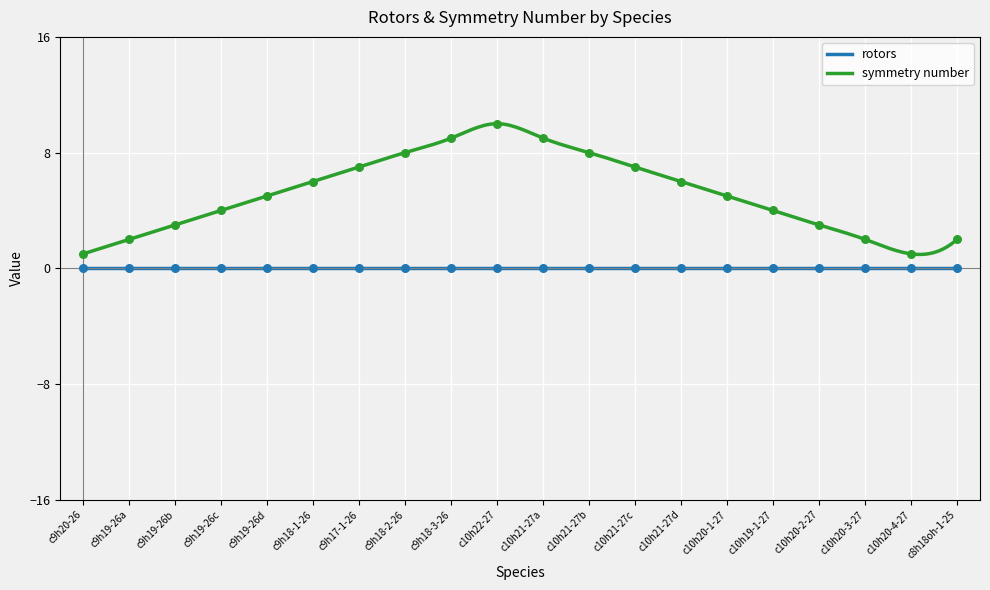

What is the change in value from c9h20-26 to c10h20-1-27?

+4